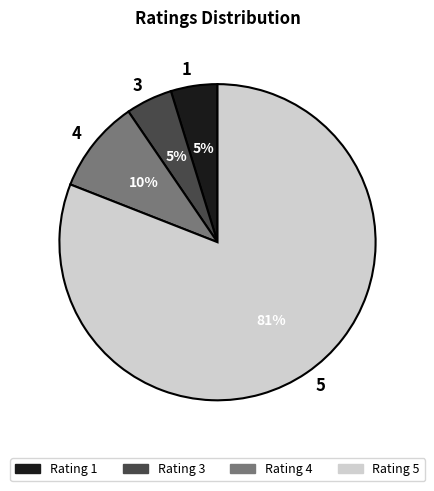

Which slice is the largest?

5